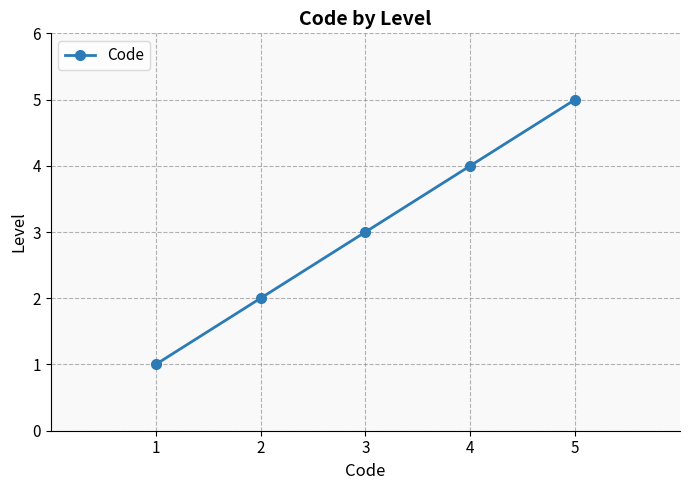

What is the difference between the values at 1 and 4?

3